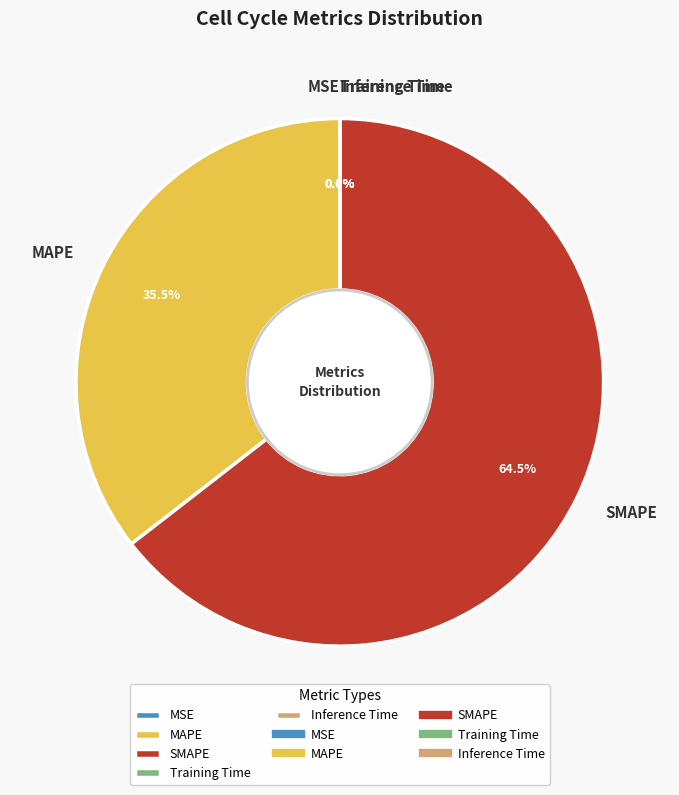

Which slice is the largest?

SMAPE